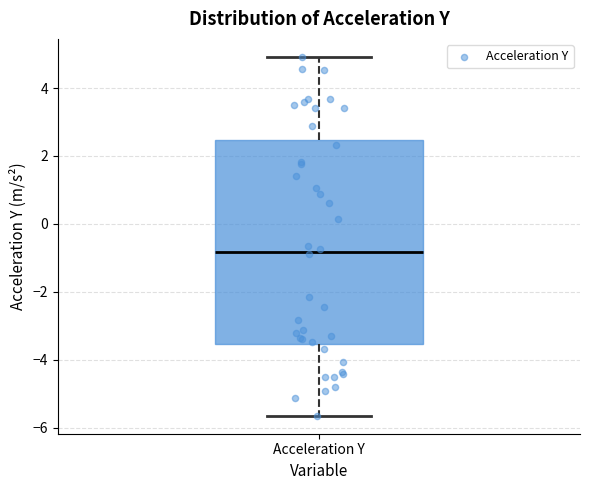

Read this box plot against the y-axis: the position of the median line, the range covered by the box, and the ends of both whiskers. The values are not printed on the chart, so give them approximately, as read against the axis.

median -0.8, box -3.6 to 2.4, whiskers -5.6 to 5.0